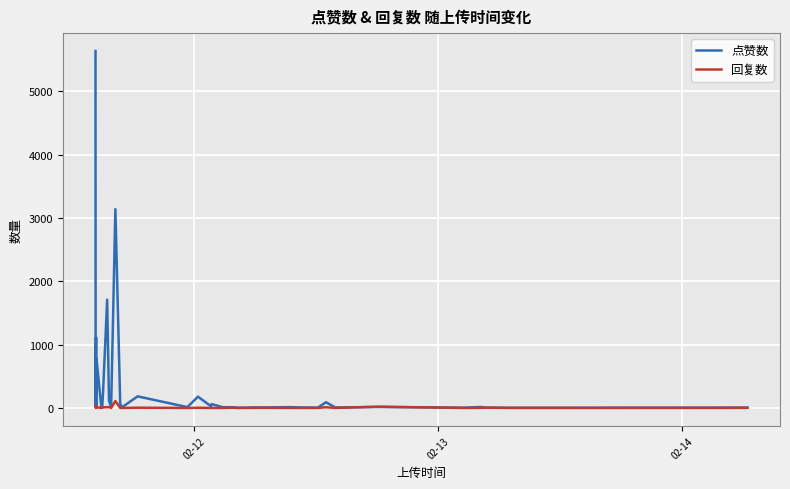

Which series has the widest spread of values?

点赞数